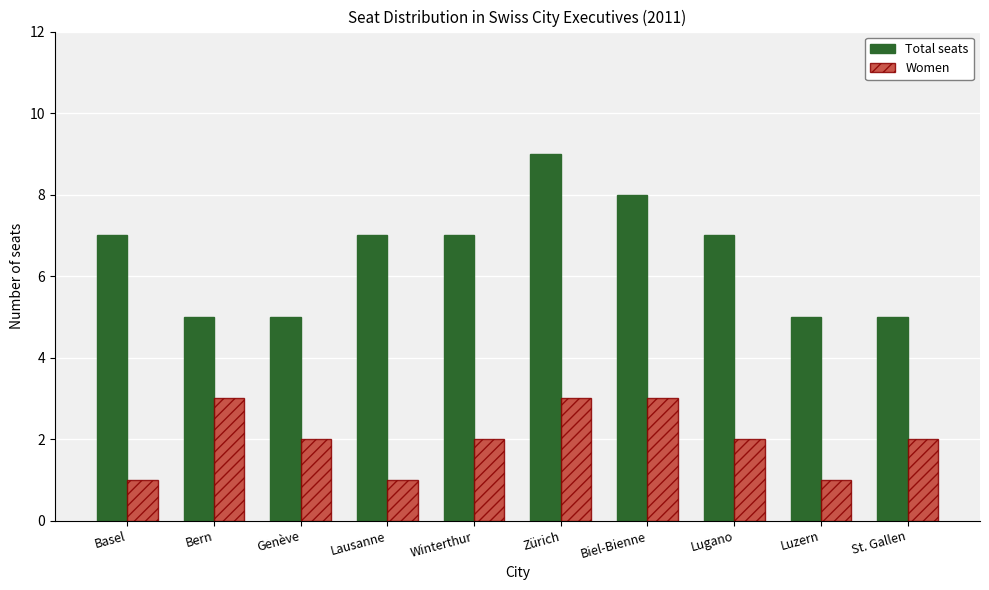

What is the greatest value displayed?

9